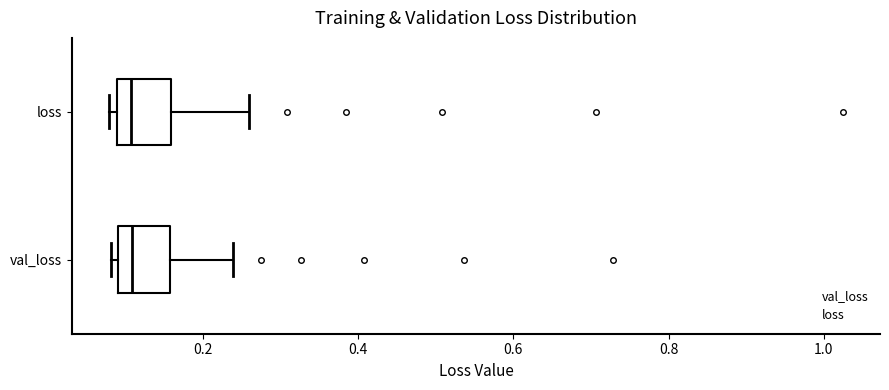

Reading bottom to top, transcribe this box plot: for each box, give where its median line is, the range the box spans, and where its two whiskers end, as read against the x-axis. The values are not printed on the chart, so give them approximately, as read against the axis.

val_loss: median 0.10 (just right of the box's left edge), box 0.10 to 0.16, whiskers 0.08 to 0.24
loss: median 0.10, box 0.08 to 0.16, whiskers 0.08 (just left of the box's left edge) to 0.26